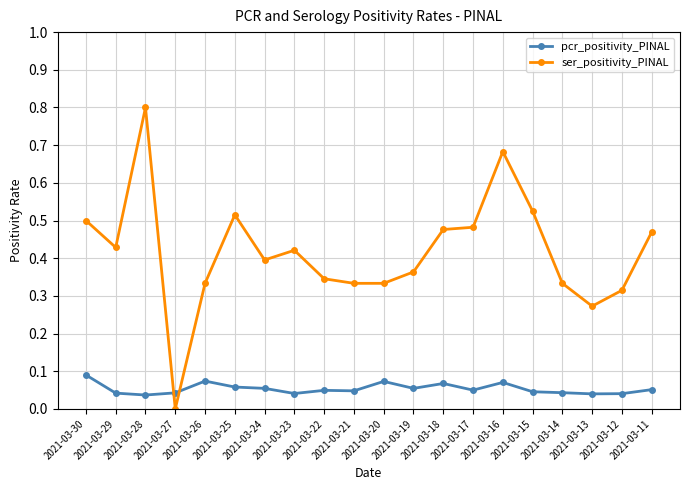

True or false: ser_positivity_PINAL has more than 0 points higher than both neighbors.

True